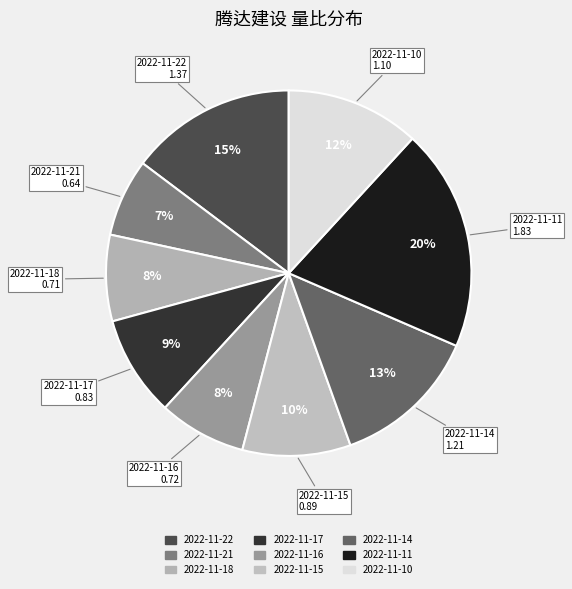

The 2022-11-18 slice represents 8% of the pie. True or false?

True